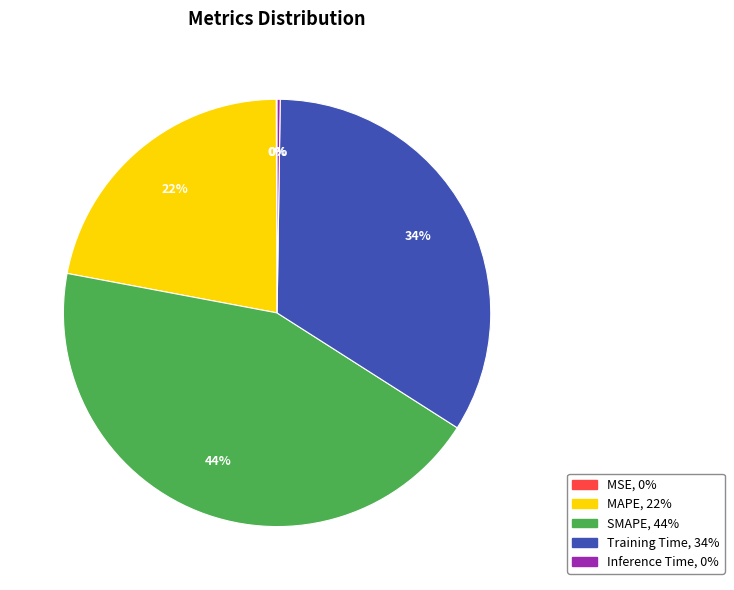

What is the largest slice in the pie chart?

SMAPE